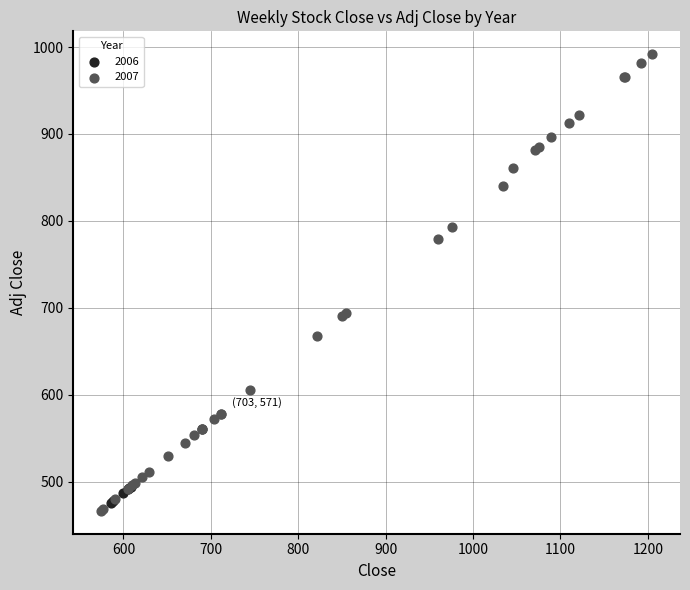

Which series reaches the maximum Y coordinate?

2007